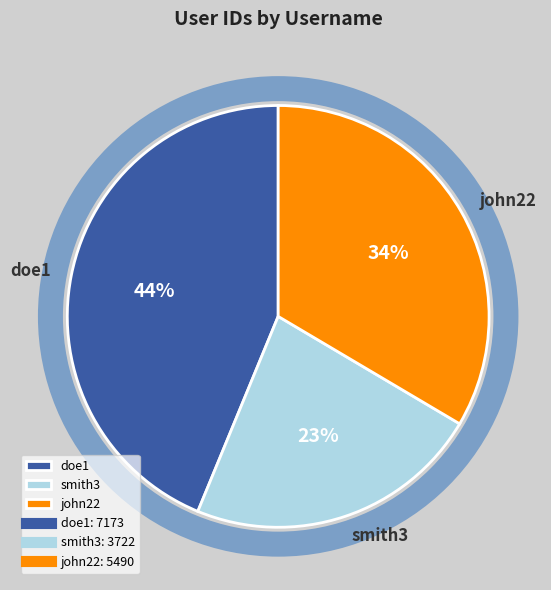

The smith3 slice represents 23% of the pie. True or false?

True